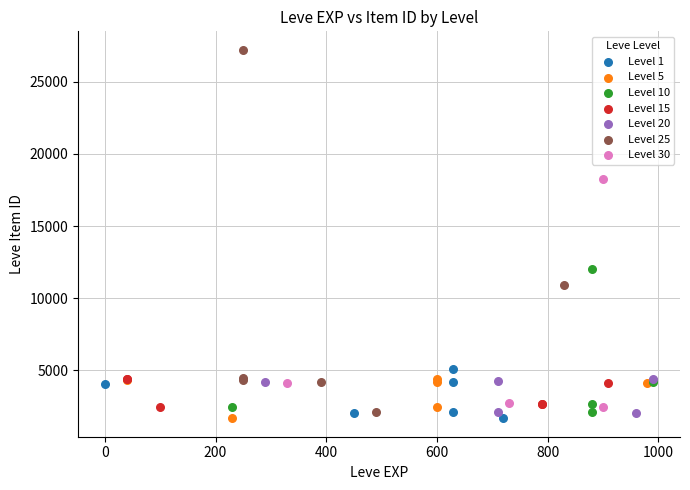

Which series reaches the maximum Y coordinate?

Level 25